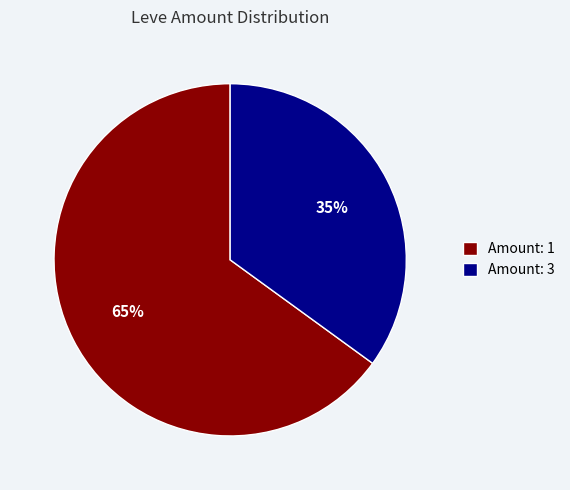

To the nearest percent, what is the difference between the Amount: 3 and Amount: 1 slice percentages?

30%